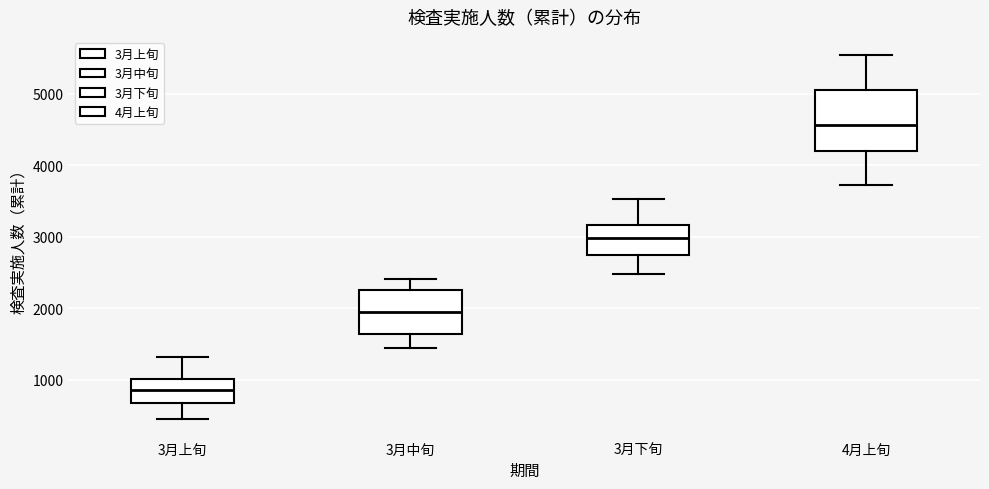

Which box is the tallest, from its lower edge to its upper edge?

4月上旬